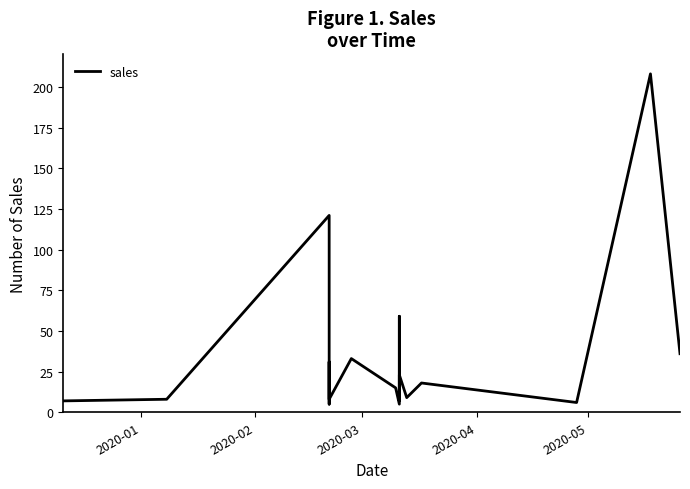

True or false: there are more than 1 points higher than both neighbors.

True